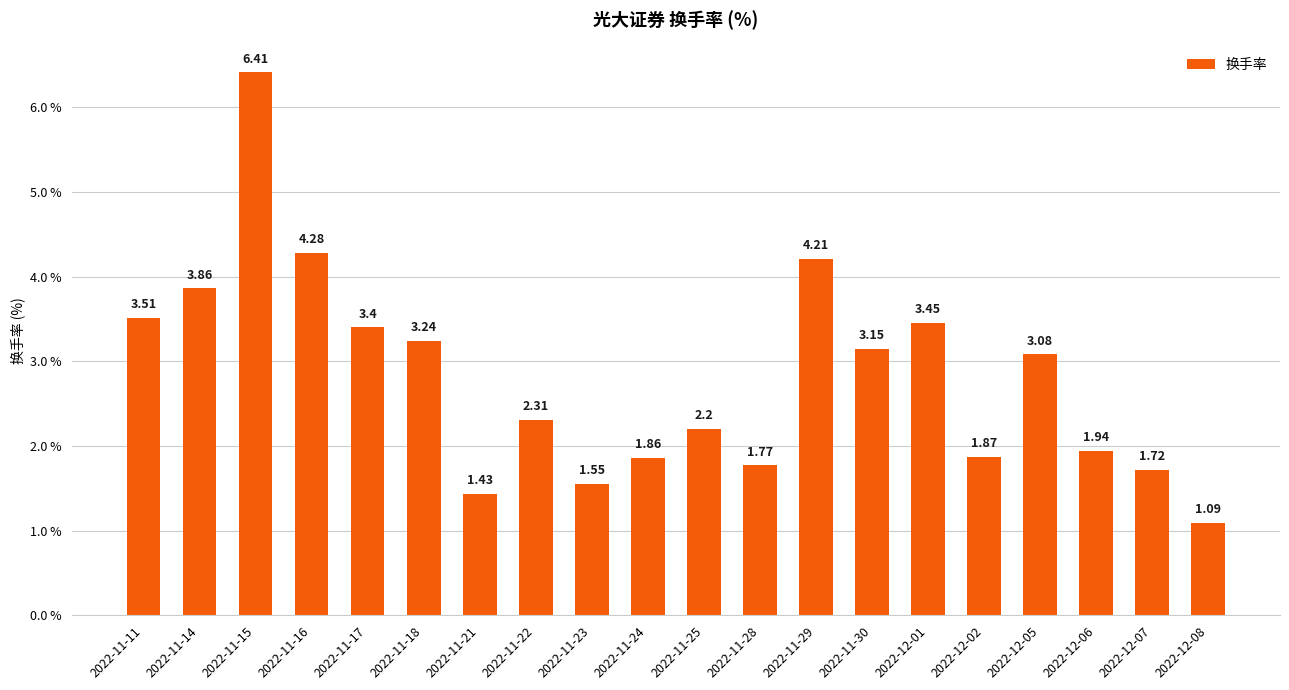

What is the difference between the maximum and minimum values?

5.3